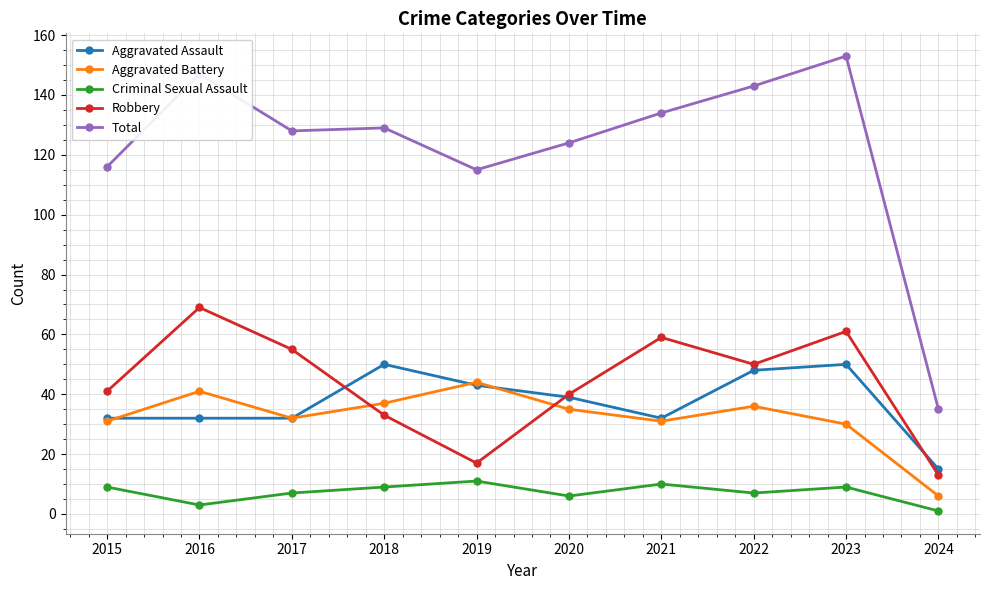

Where is the first local minimum for Aggravated Battery?

2017